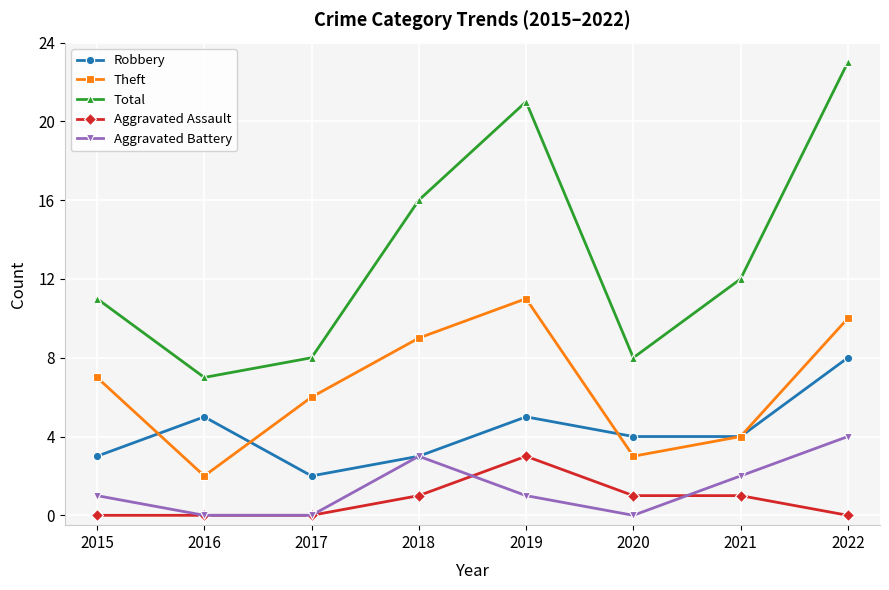

True or false: Theft and Aggravated Assault cross at least once.

False